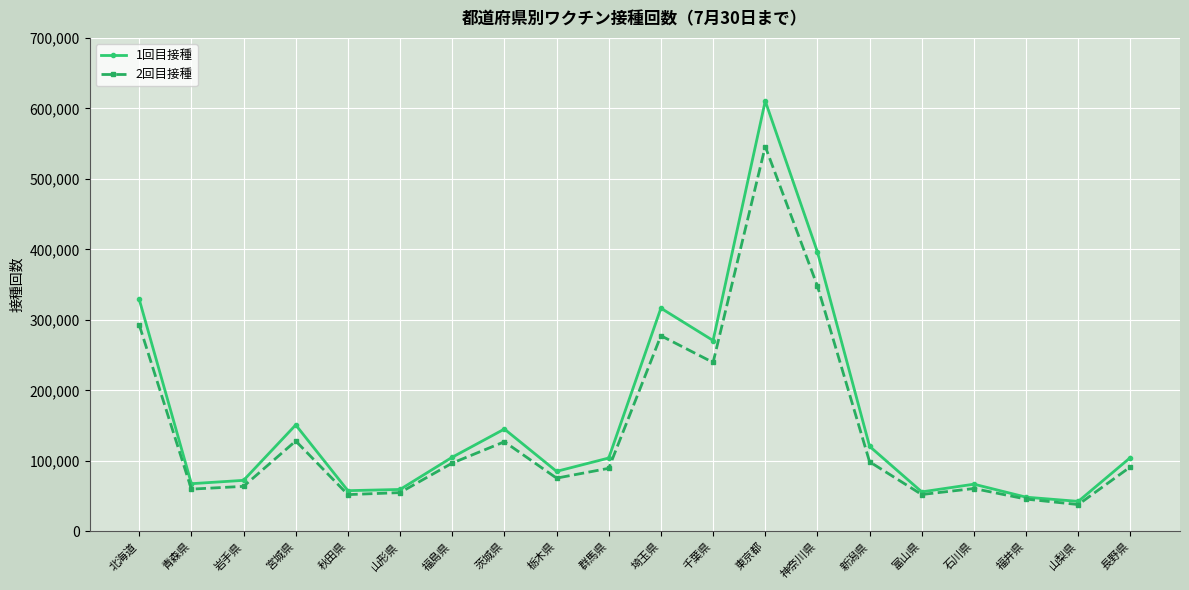

What is the sum of the 2回目接種 values at 福井県 and 石川県?

106678